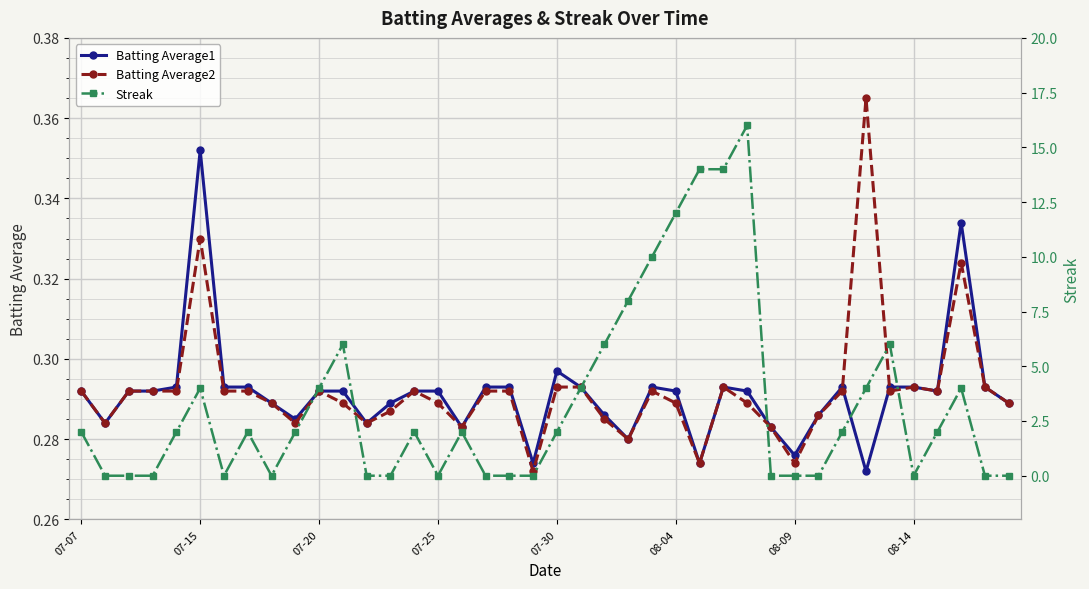

Reading left to right, extract all data points from this chart.

Batting Average1: 0.3	0.3	0.3	0.3	0.3	0.4	0.3	0.3	0.3	0.3	0.3	0.3	0.3	0.3	0.3	0.3	0.3	0.3	0.3	0.3	0.3	0.3	0.3	0.3	0.3	0.3	0.3	0.3	0.3	0.3	0.3	0.3	0.3	0.3	0.3	0.3	0.3	0.3	0.3	0.3
Batting Average2: 0.3	0.3	0.3	0.3	0.3	0.3	0.3	0.3	0.3	0.3	0.3	0.3	0.3	0.3	0.3	0.3	0.3	0.3	0.3	0.3	0.3	0.3	0.3	0.3	0.3	0.3	0.3	0.3	0.3	0.3	0.3	0.3	0.3	0.4	0.3	0.3	0.3	0.3	0.3	0.3
Streak: 2.0	0.0	0.0	0.0	2.0	4.0	0.0	2.0	0.0	2.0	4.0	6.0	0.0	0.0	2.0	0.0	2.0	0.0	0.0	0.0	2.0	4.0	6.0	8.0	10.0	12.0	14.0	14.0	16.0	0.0	0.0	0.0	2.0	4.0	6.0	0.0	2.0	4.0	0.0	0.0